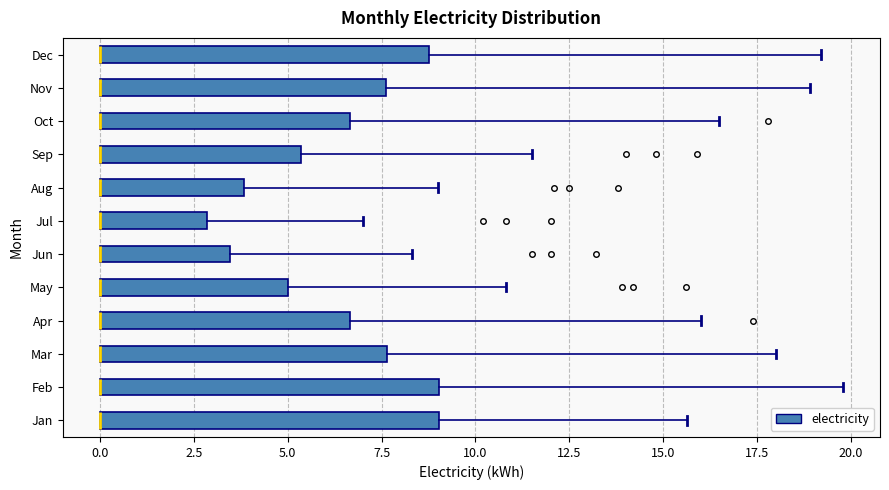

Where is the right edge of the box for Sep on the x-axis? The values are not printed on the chart, so give them approximately, as read against the axis.

5.5